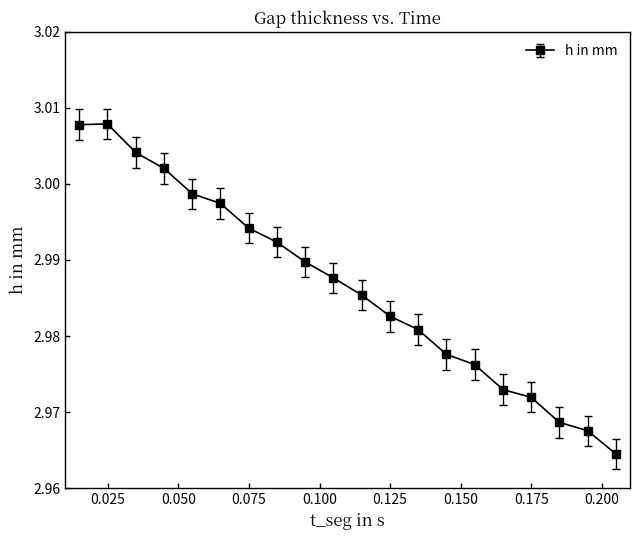

List the labels in order of value, largest first.

2, 1, 3, 4, 5, 6, 7, 8, 9, 10, 11, 12, 13, 14, 15, 16, 17, 18, 19, 20